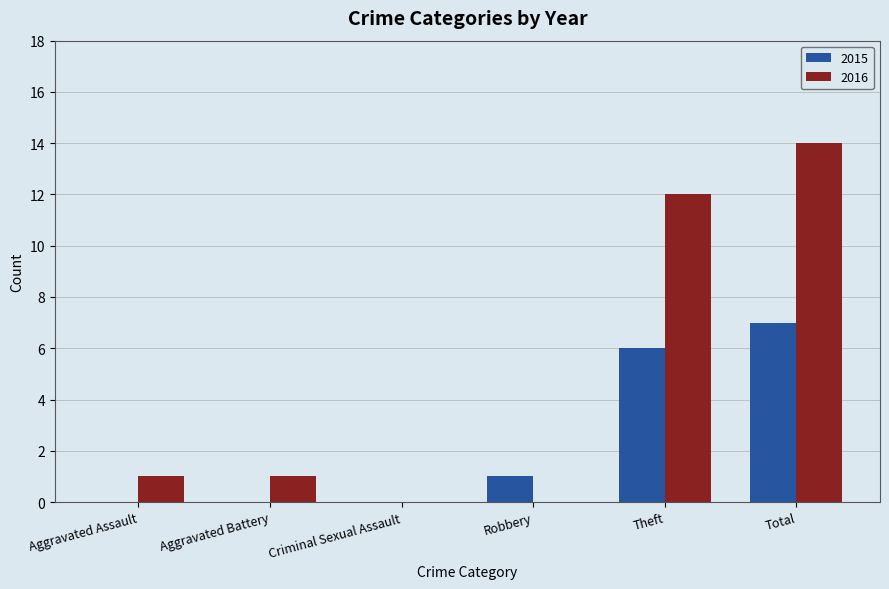

What is the maximum value for 2015?

7